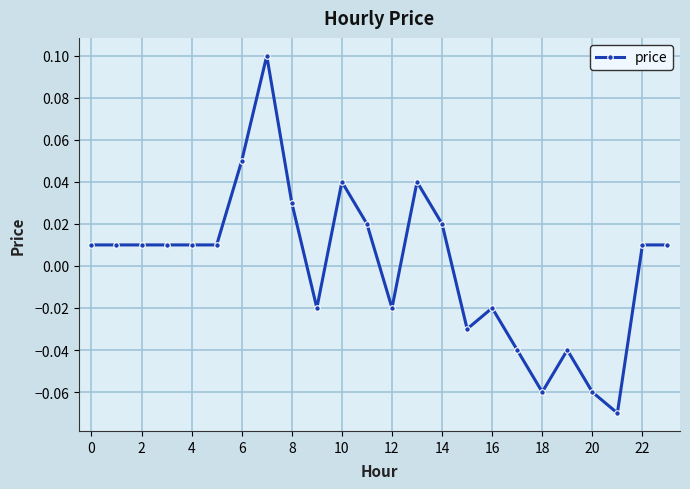

What is the difference between the maximum and minimum values?

0.2